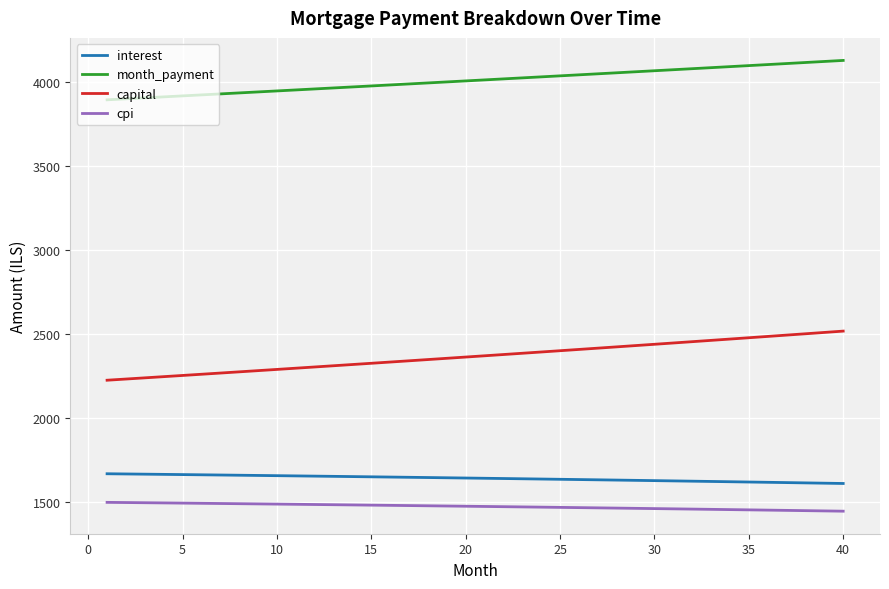

What is the smallest value displayed?

1446.4